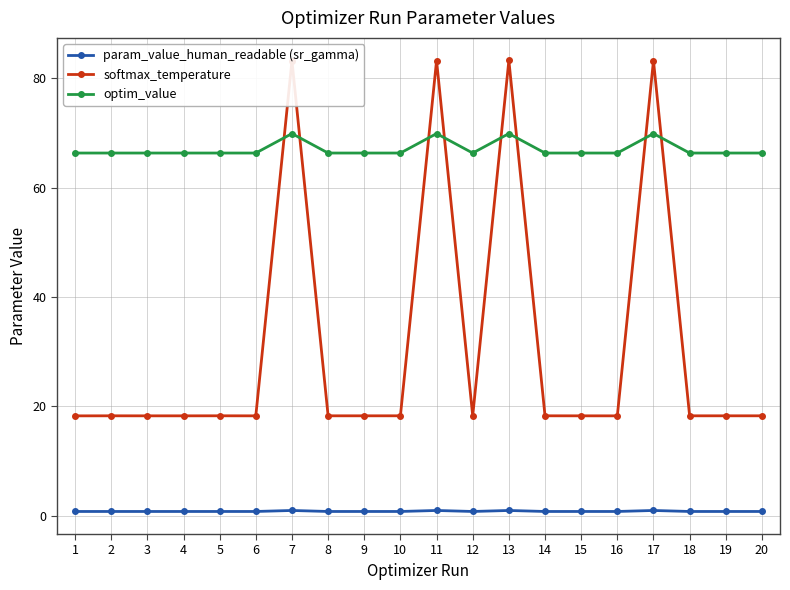

List the series in order of their peak value, highest first.

softmax_temperature, optim_value, param_value_human_readable (sr_gamma)